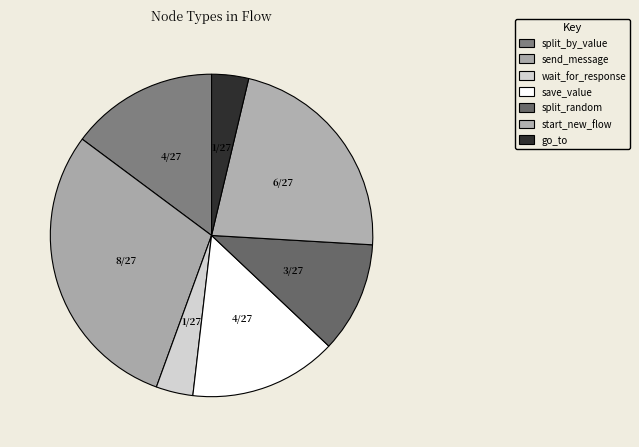

Count the number of slices in the pie.

7